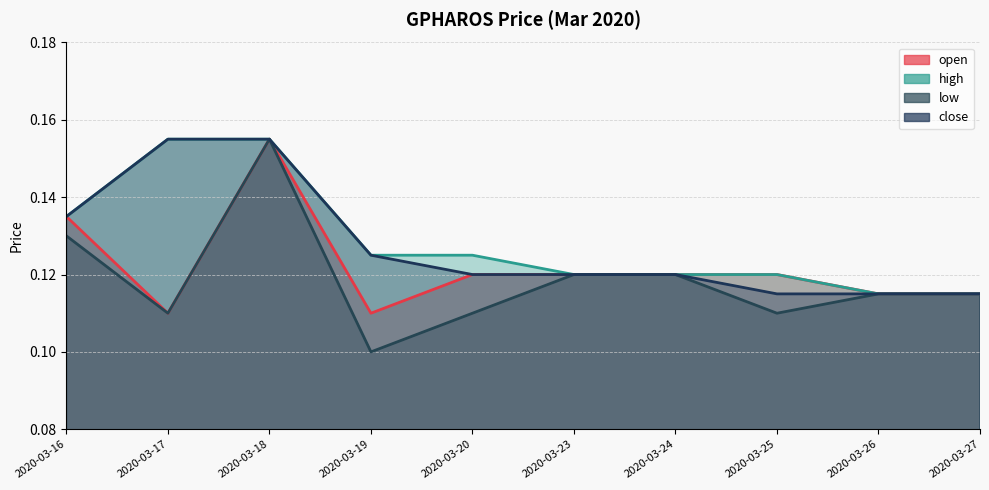

What is the highest value of the high series?

0.2